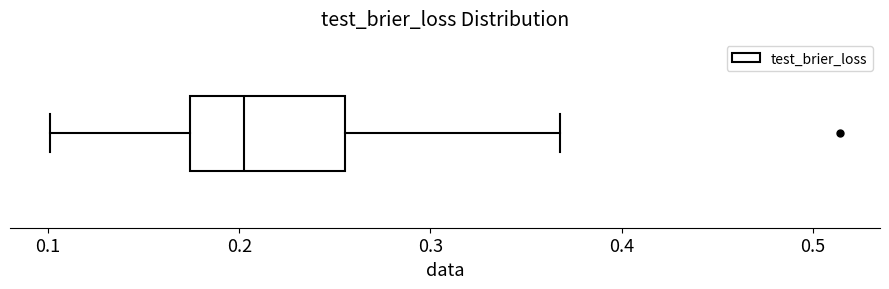

Read this box plot against the x-axis: the position of the median line, the range covered by the box, and the ends of both whiskers. The values are not printed on the chart, so give them approximately, as read against the axis.

median 0.20, box 0.17 to 0.26, whiskers 0.10 to 0.37